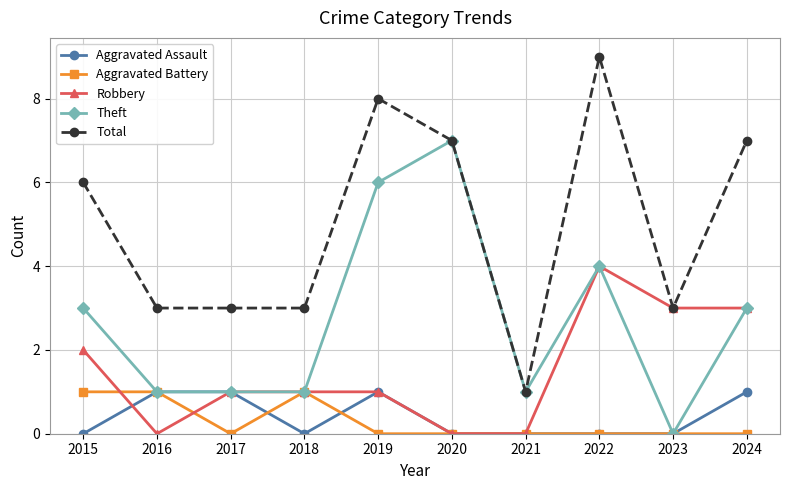

What is the difference between the Aggravated Battery values at 2015 and 2019?

1